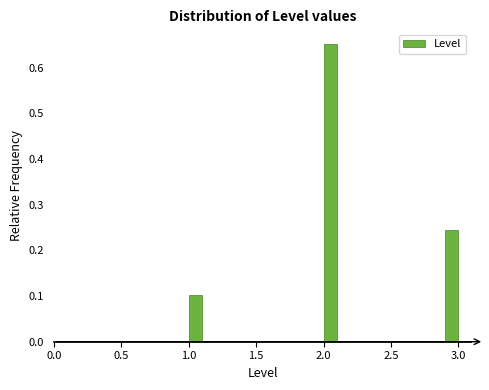

Around what value on the x-axis is the tallest bar? Give the approximate position of its centre, as read against the axis.

2.05